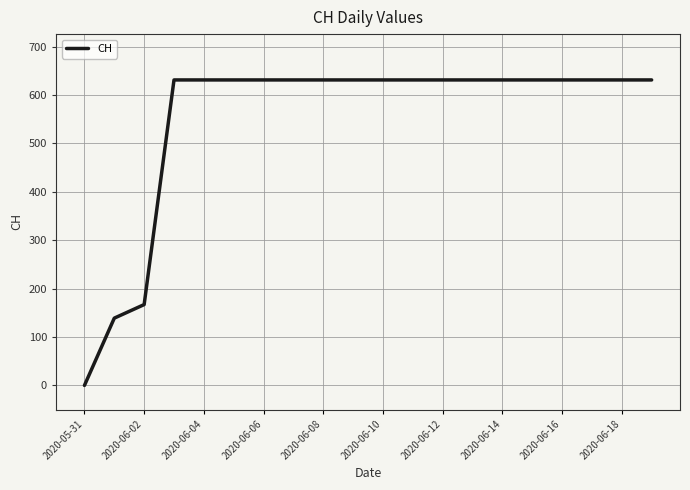

What is the maximum value shown in the chart?

631